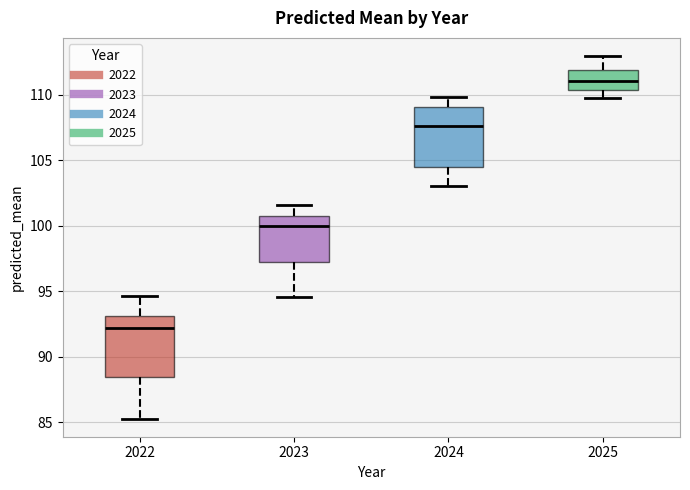

Which box's median line is the highest?

2025